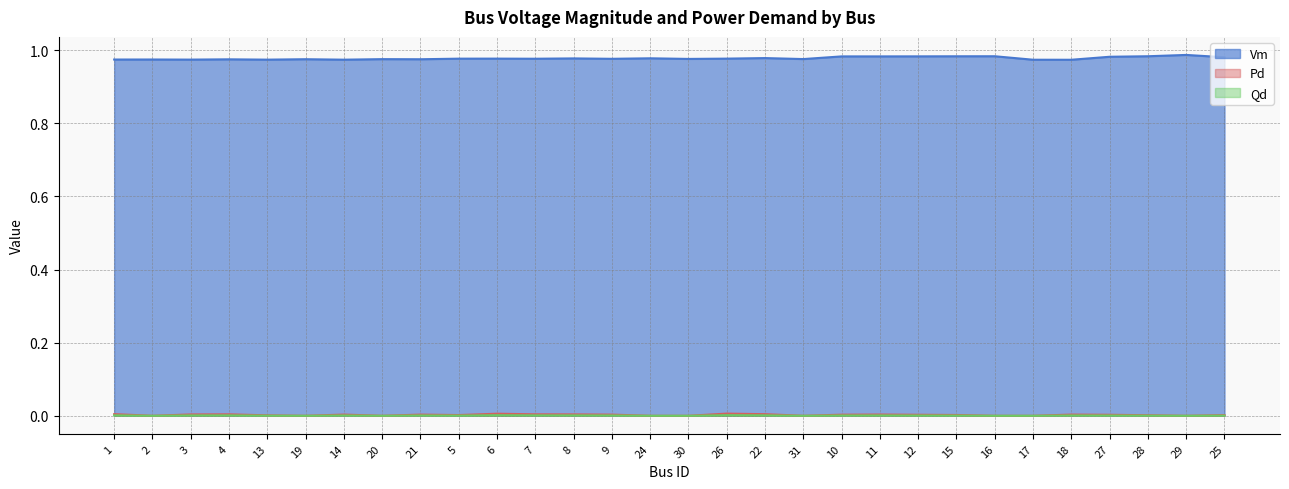

What is the average value of the Vm series?

1.0